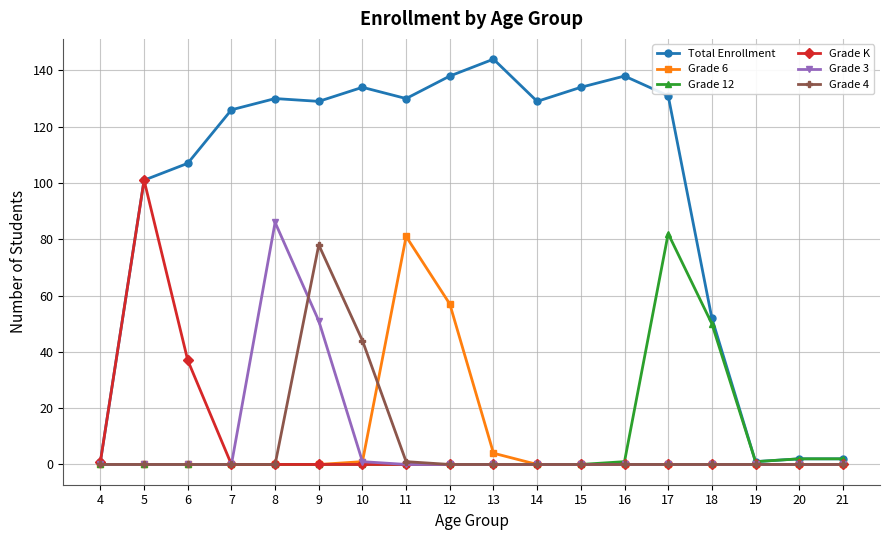

Which series has the largest total across all categories?

Total Enrollment